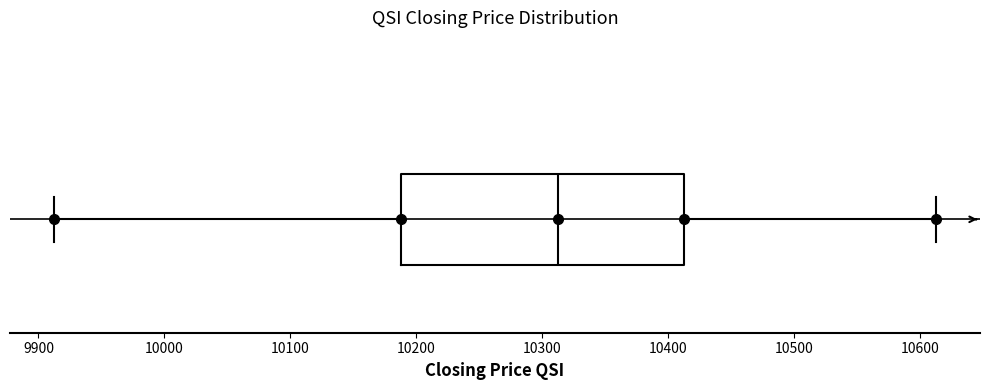

Transcribe this box plot: give where the median line is, the range the box spans, and where the two whiskers end, as read against the x-axis. The values are not printed on the chart, so give them approximately, as read against the axis.

median 10310, box 10190 to 10410, whiskers 9910 to 10610